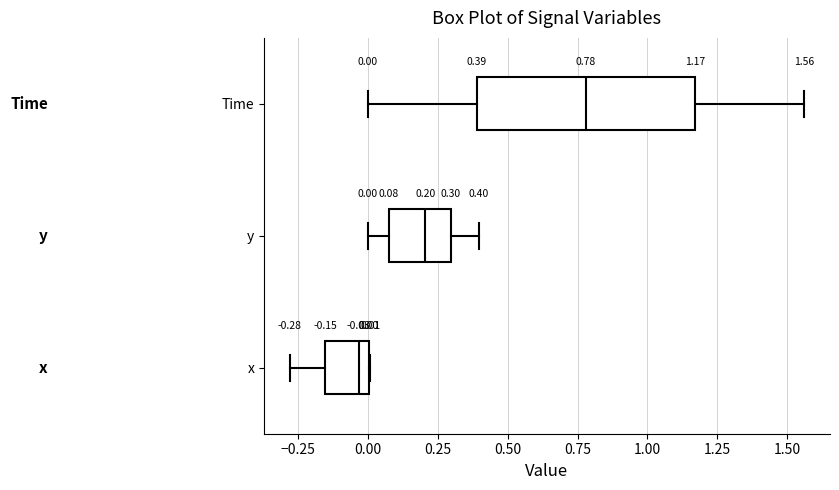

Which box is the widest, from its left edge to its right edge?

Time